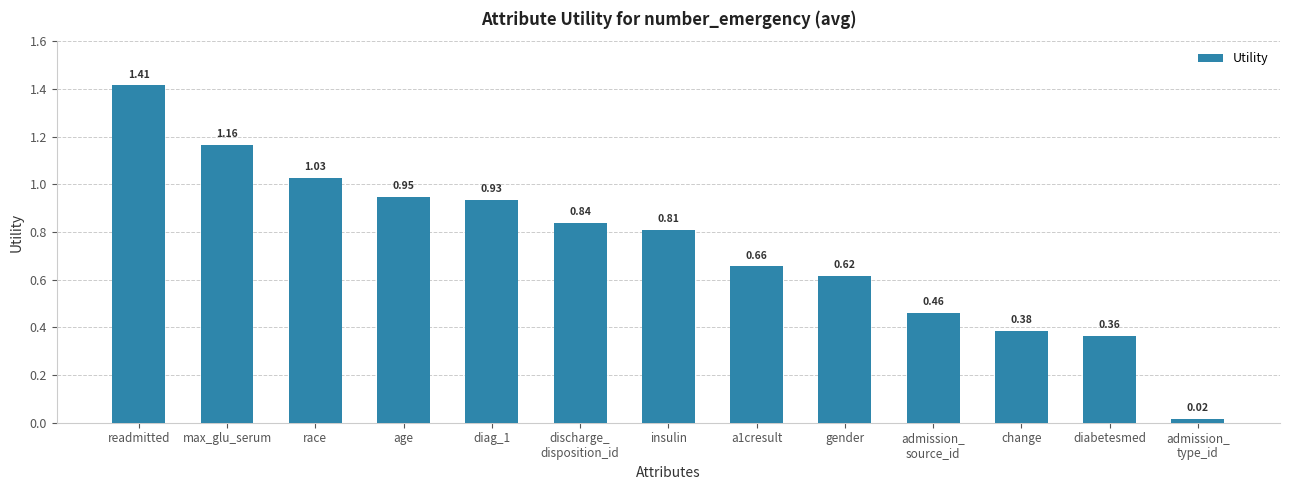

What is the sum of the values at insulin and a1cresult?

1.5